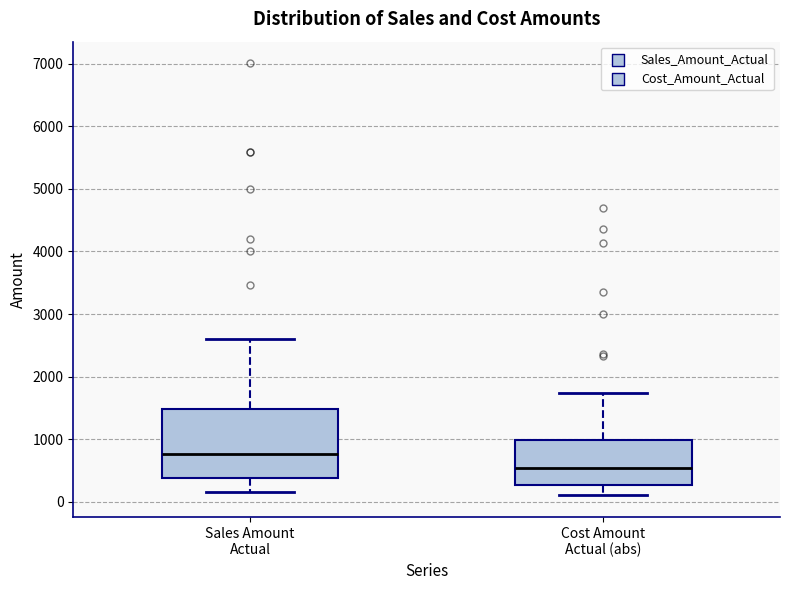

Reading left to right, read every box against the y-axis: the position of its median line, the range the box covers, and the ends of its whiskers. The values are not printed on the chart, so give them approximately, as read against the axis.

Sales Amount Actual: median 800, box 400 to 1500, whiskers 200 to 2600
Cost Amount Actual (abs): median 500, box 300 to 1000, whiskers 100 to 1700